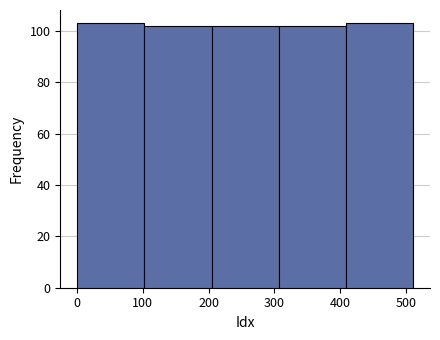

Reading left to right, transcribe this chart: for each bar, give the range it covers on the x-axis and its height. Neither the bar edges nor the heights are printed on the chart, so give them approximately, as read against the axes.

0 to 100: 104
100 to 200: 102
200 to 310: 102
310 to 410: 102
410 to 510: 104